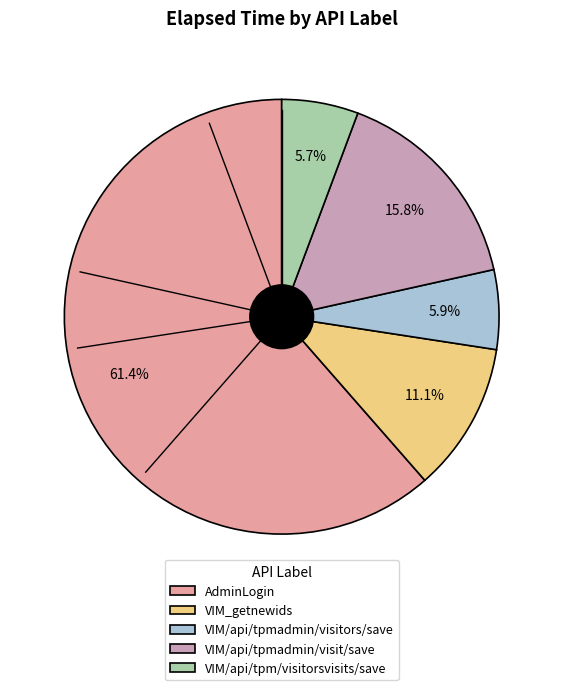

Between AdminLogin and VIM/api/tpmadmin/visit/save, which is larger?

AdminLogin